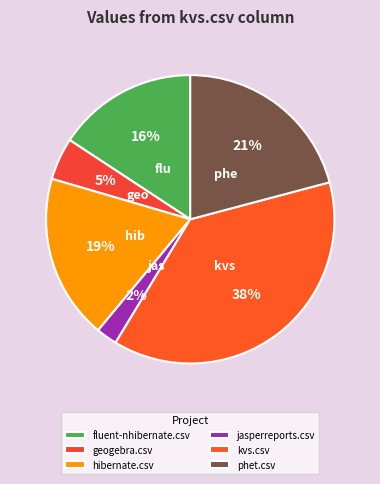

Does kvs.csv account for over 50% of the chart?

No